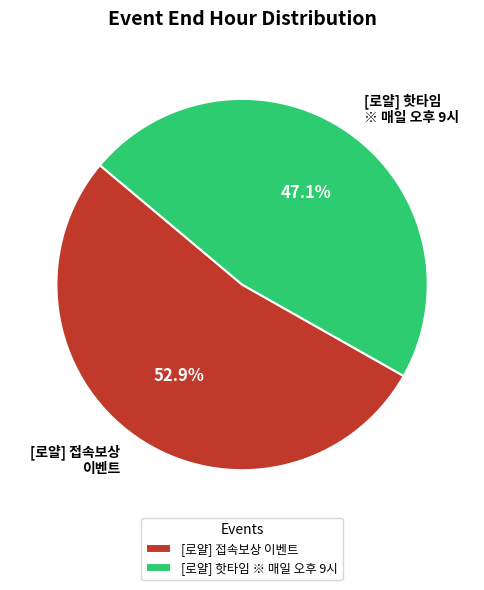

Which category has the smallest portion of the pie?

[로얄] 핫타임 ※ 매일 오후 9시